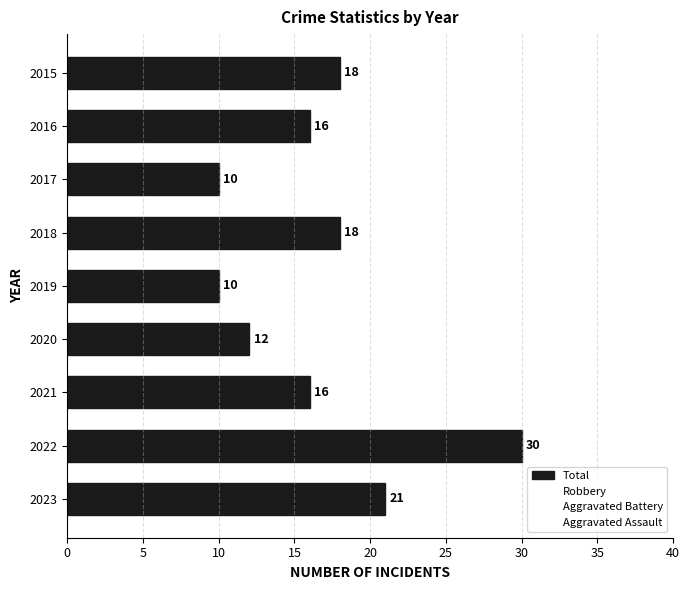

Reading top to bottom, transcribe all the data shown in this chart.

18	16	10	18	10	12	16	30	21